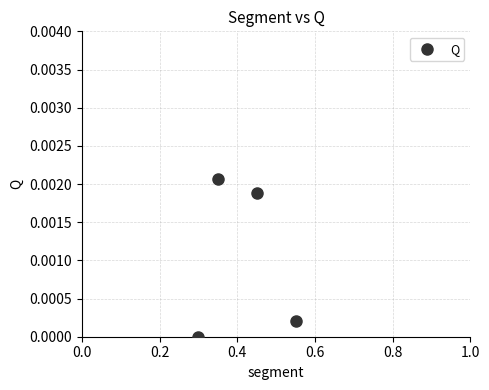

What is the average X value?

0.4